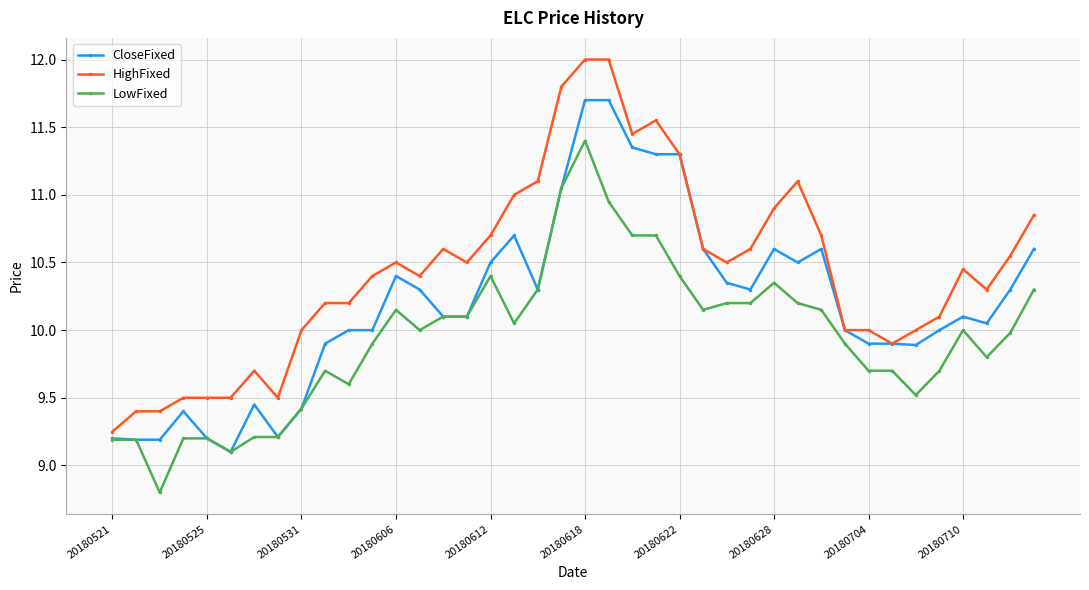

What is the lowest value of the CloseFixed series?

9.1